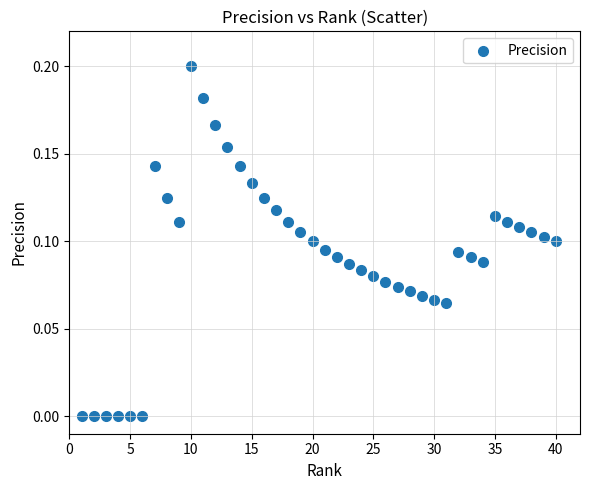

What is the range of X values (max minus min)?

39.0